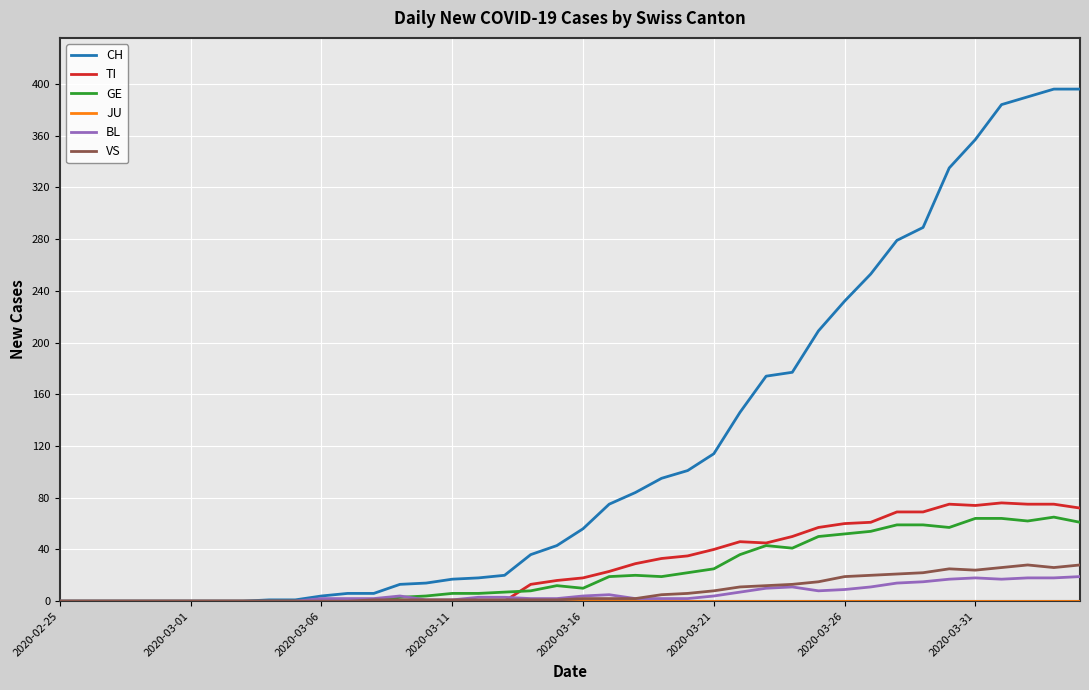

At how many categories does at least one series exceed 315?

6